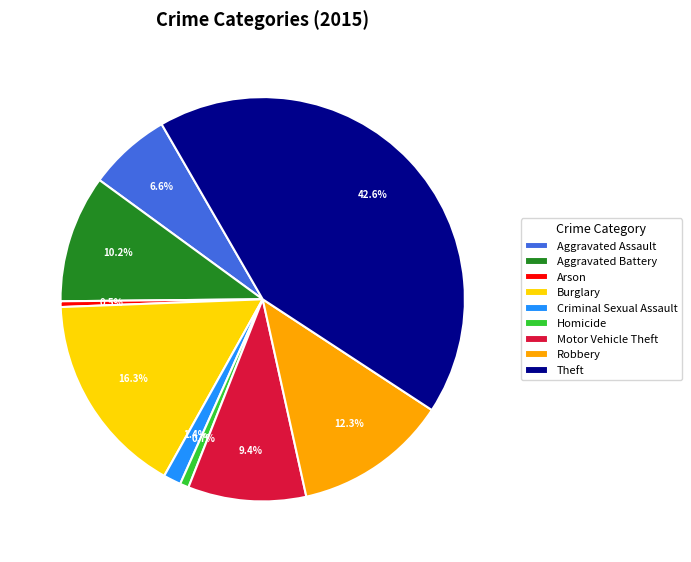

Combined, do Aggravated Battery and Arson account for over 50%?

No